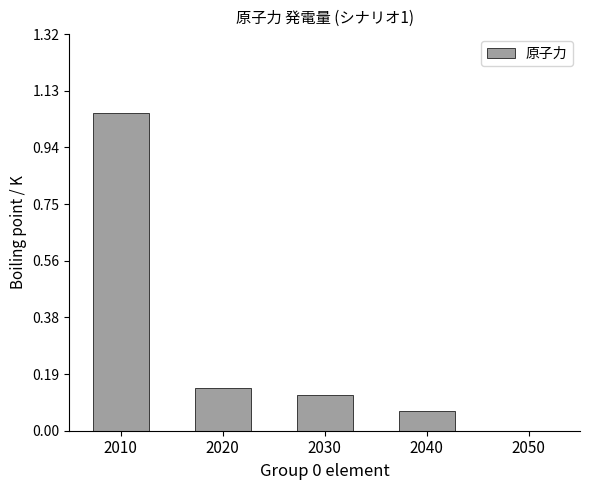

How many positive values are there?

4